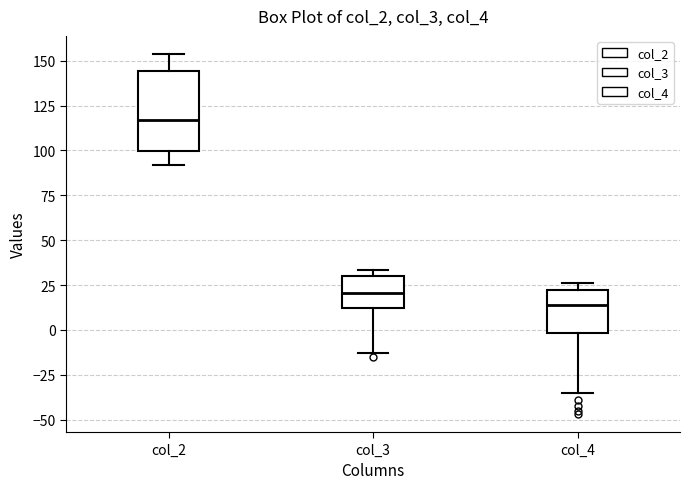

Reading left to right, read every box against the y-axis: the position of its median line, the range the box covers, and the ends of its whiskers. The values are not printed on the chart, so give them approximately, as read against the axis.

col_2: median 115, box 100 to 145, whiskers 90 to 155
col_3: median 20, box 10 to 30, whiskers -15 to 35
col_4: median 15, box 0 to 20, whiskers -35 to 25